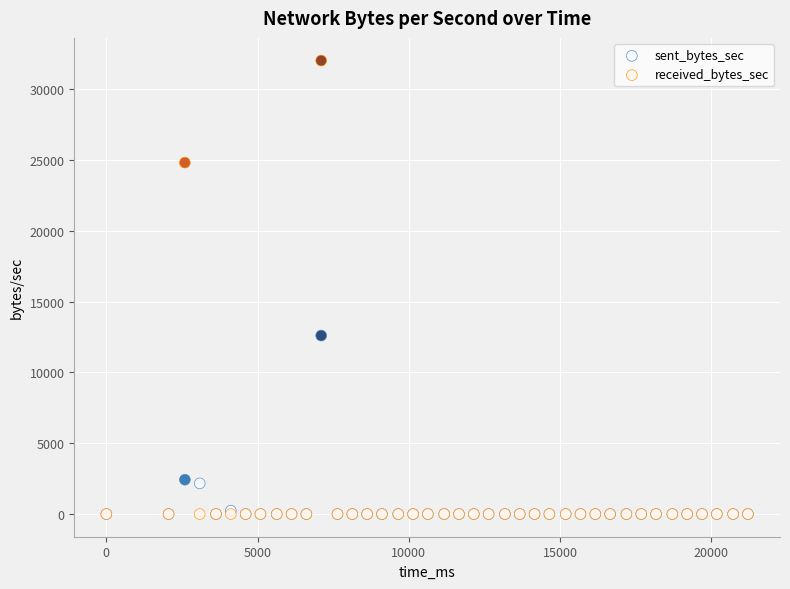

Across all series, what Y value is closest to 16005?

12599